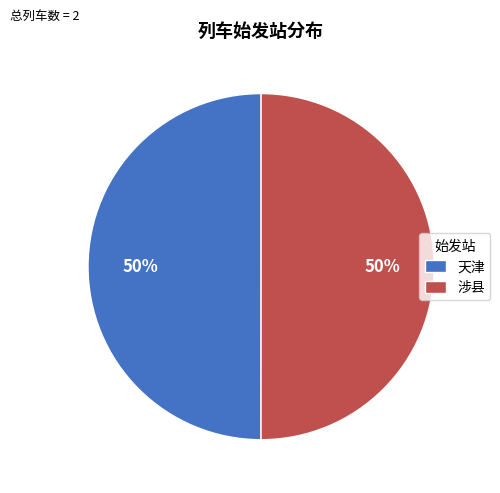

True or false: 天津 accounts for 50% of the total.

True